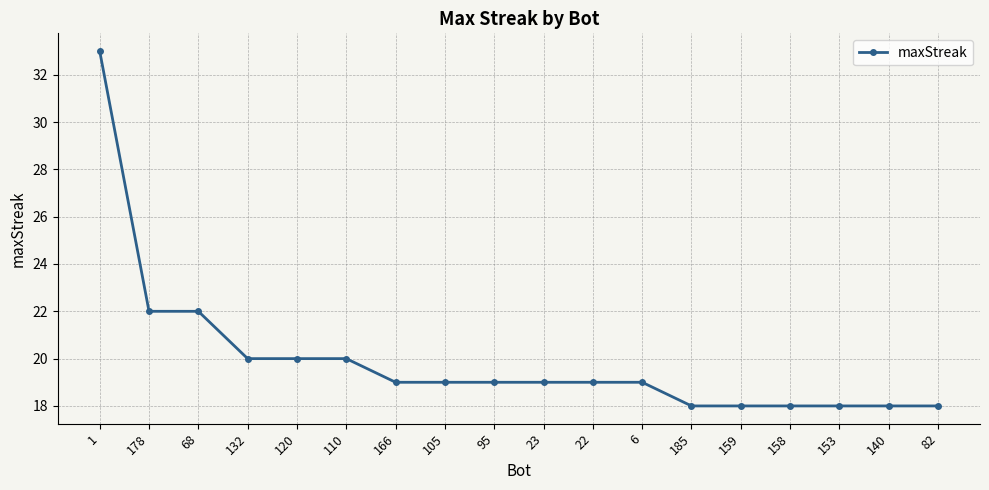

What is the label of the 12th point from the right?

166